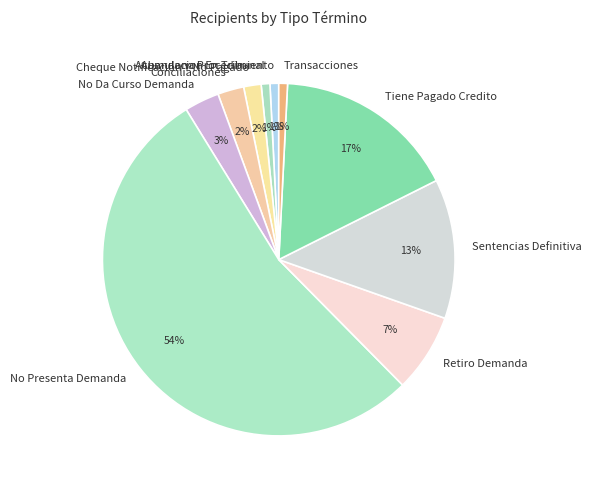

Which has a higher value, Abandona Procedimiento or No Da Curso Demanda?

No Da Curso Demanda